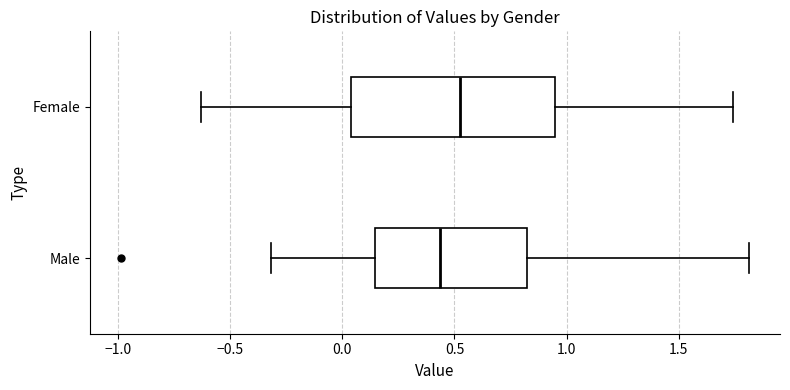

Reading bottom to top, read every box against the x-axis: the position of its median line, the range the box covers, and the ends of its whiskers. The values are not printed on the chart, so give them approximately, as read against the axis.

Male: median 0.45, box 0.15 to 0.80, whiskers -0.30 to 1.80
Female: median 0.55, box 0.05 to 0.95, whiskers -0.65 to 1.75